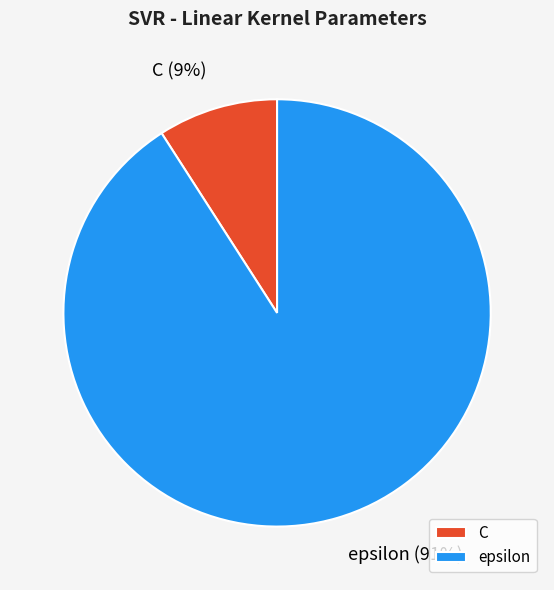

Which slice is the largest?

epsilon